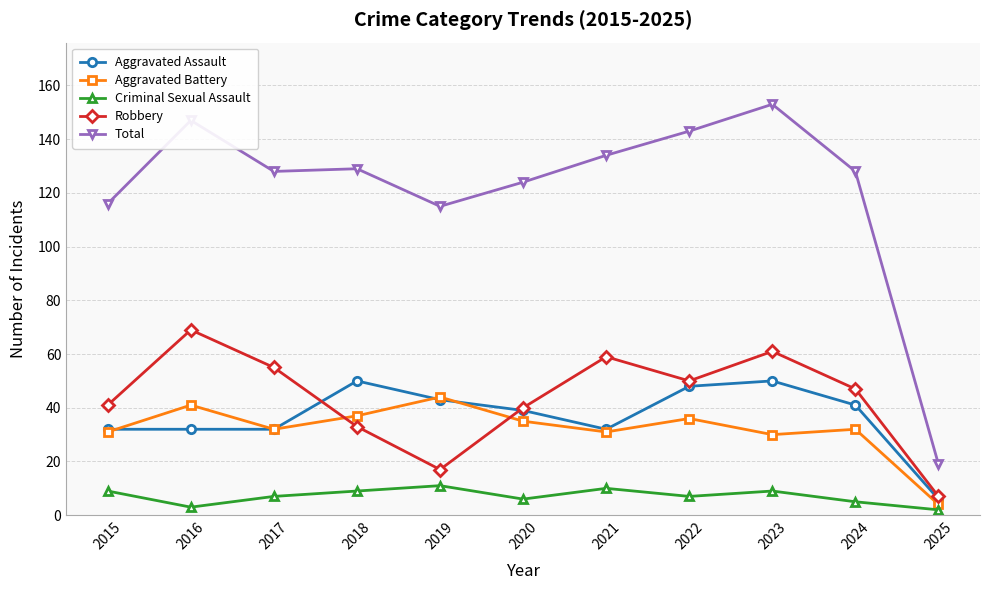

Where does the Total series first go above 128?

2016